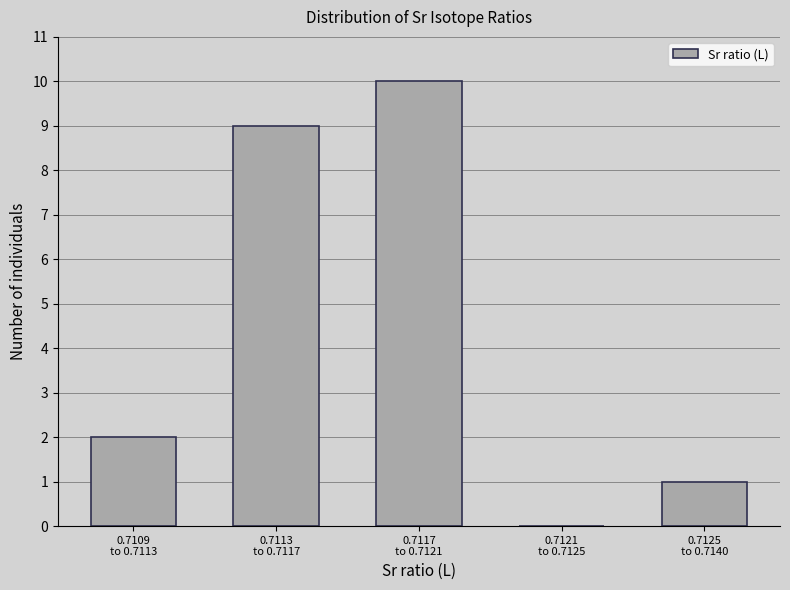

What is the sum of all values?

22